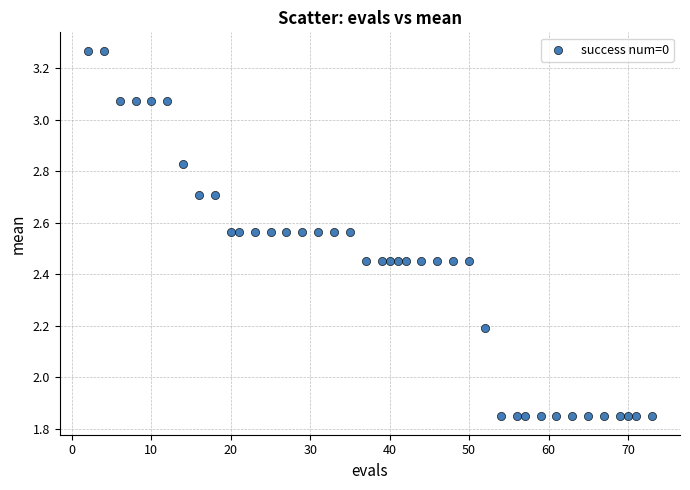

What is the range of Y values (max minus min)?

1.4